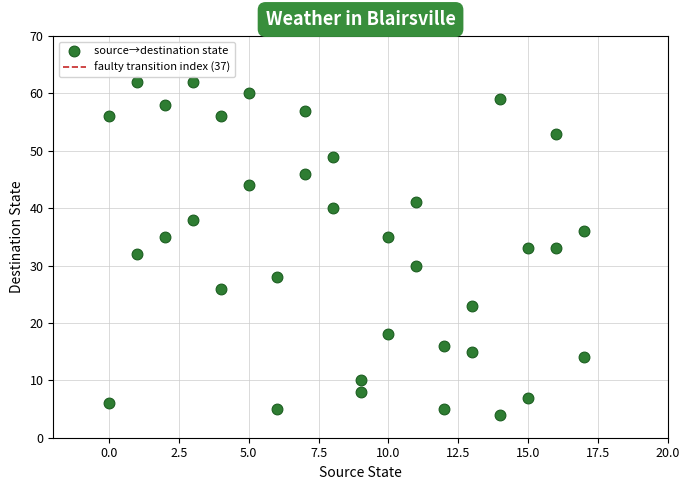

What is the range of Y values (max minus min)?

58